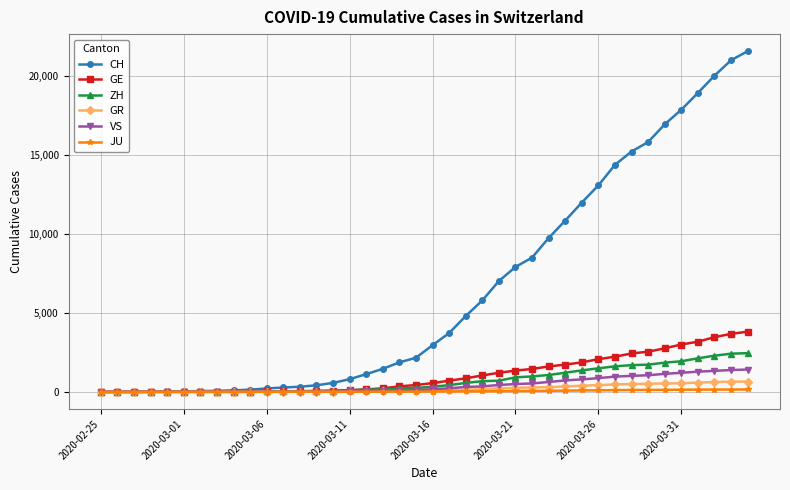

What is the maximum value shown in the chart?

21587